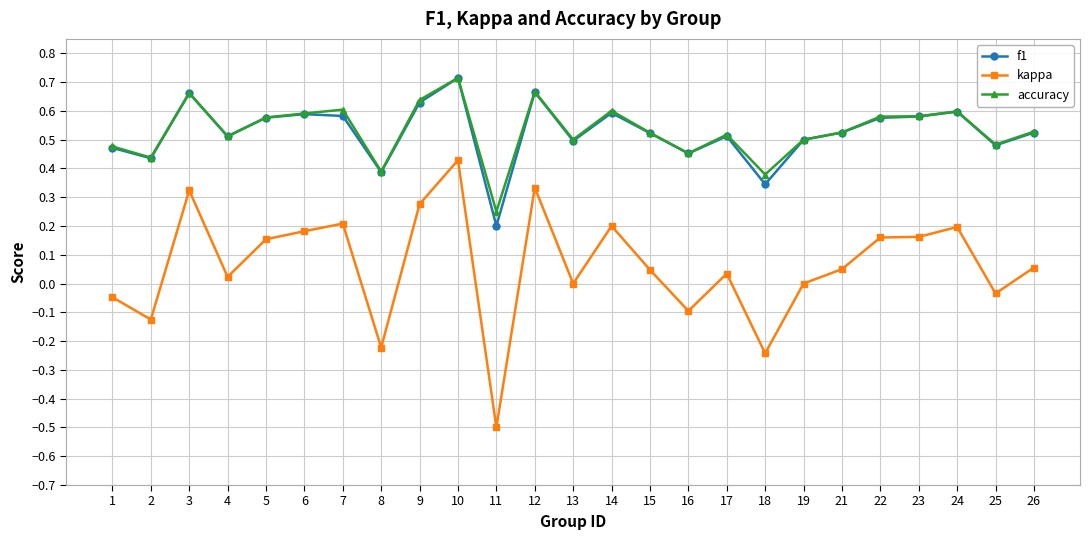

How many series are shown in this chart?

3